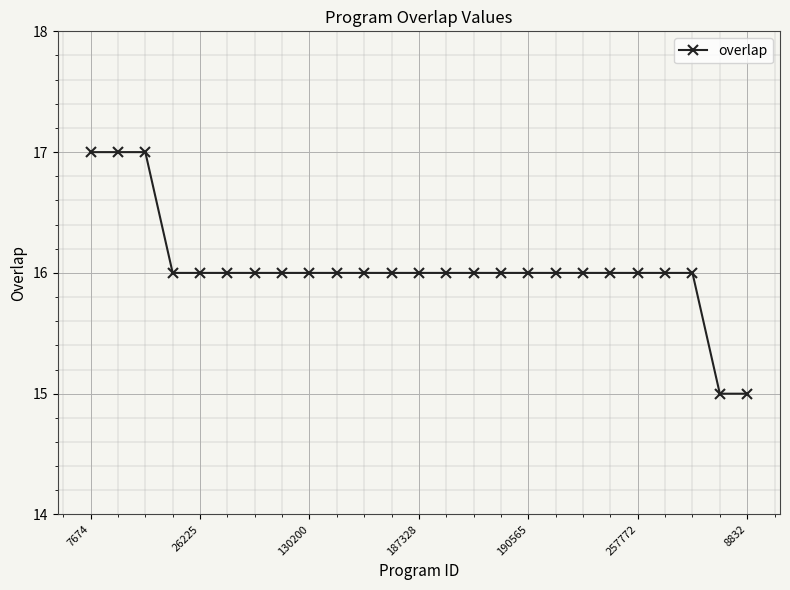

Reading left to right, transcribe all the data shown in this chart.

17	17	17	16	16	16	16	16	16	16	16	16	16	16	16	16	16	16	16	16	16	16	16	15	15